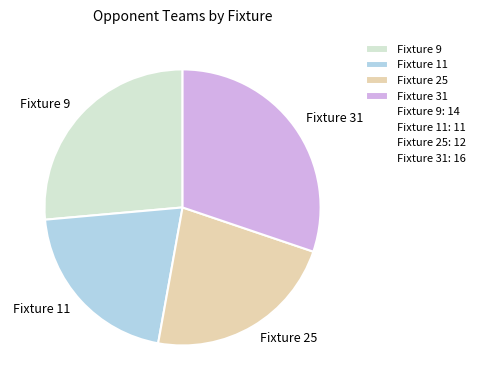

Which has a higher value, Fixture 25 or Fixture 31?

Fixture 31